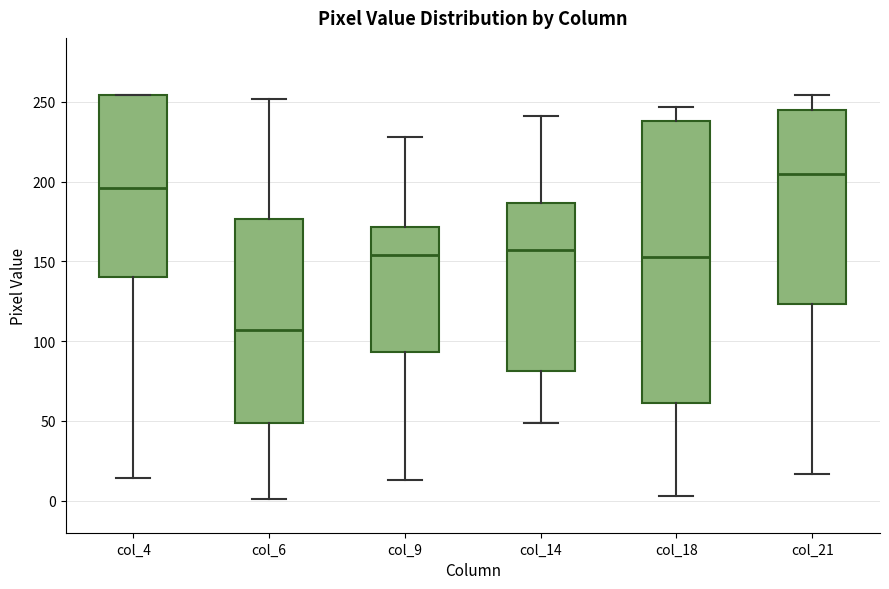

Which box is the tallest, from its lower edge to its upper edge?

col_18